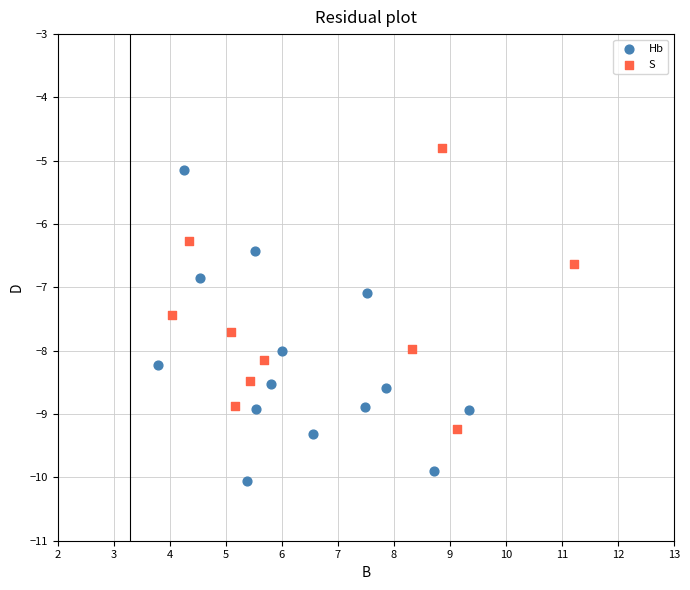

Which series reaches the minimum Y coordinate?

Hb